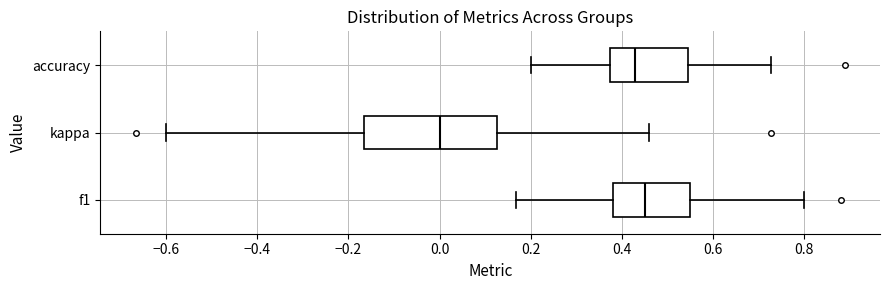

Which box's median line is the furthest to the left?

kappa